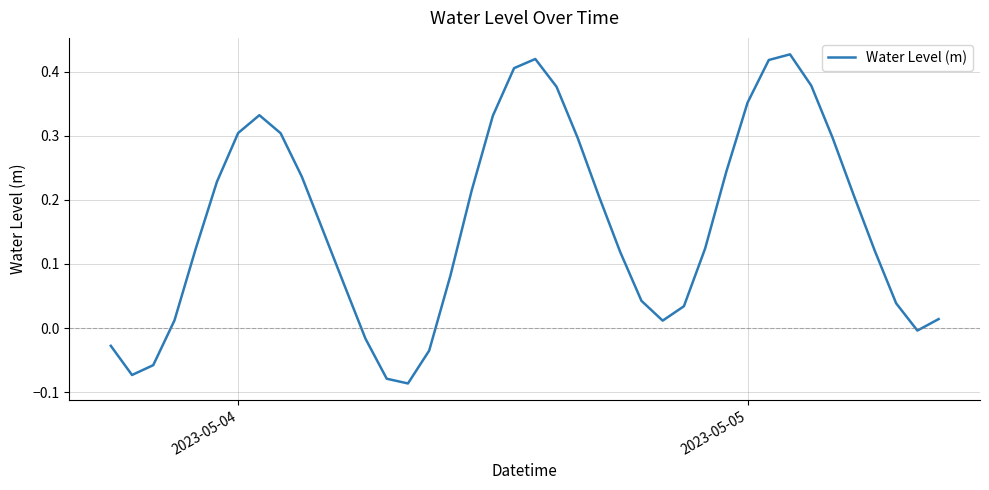

What is the difference between the maximum and minimum values?

0.5